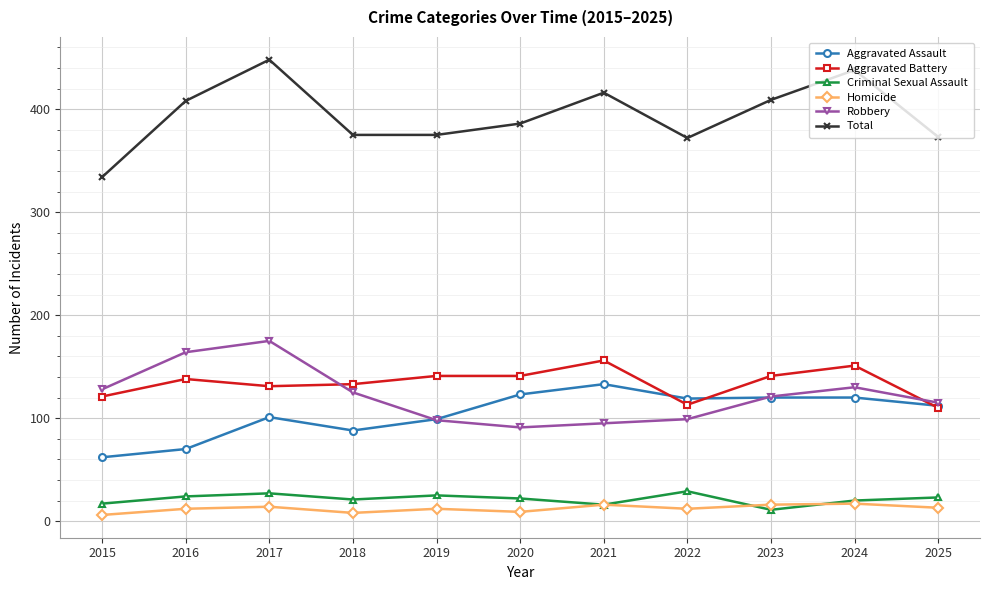

What is the difference between the second highest and second lowest values in the Robbery series?

69